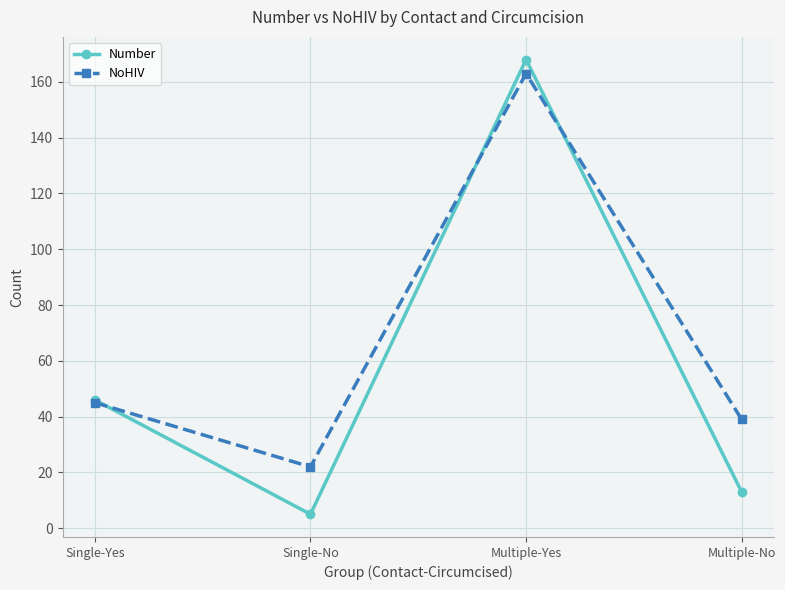

Reading left to right, transcribe all the data shown in this chart.

Number: Single-Yes=46	Single-No=5	Multiple-Yes=168	Multiple-No=13
NoHIV: Single-Yes=45	Single-No=22	Multiple-Yes=163	Multiple-No=39